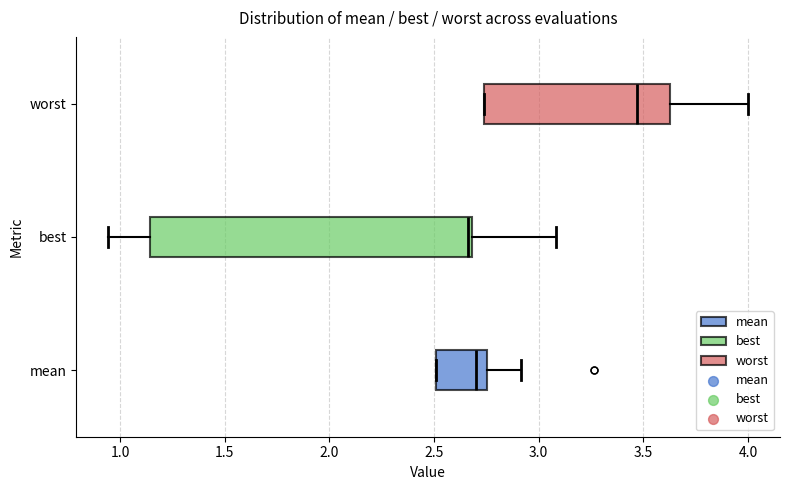

Which box is the widest, from its left edge to its right edge?

best